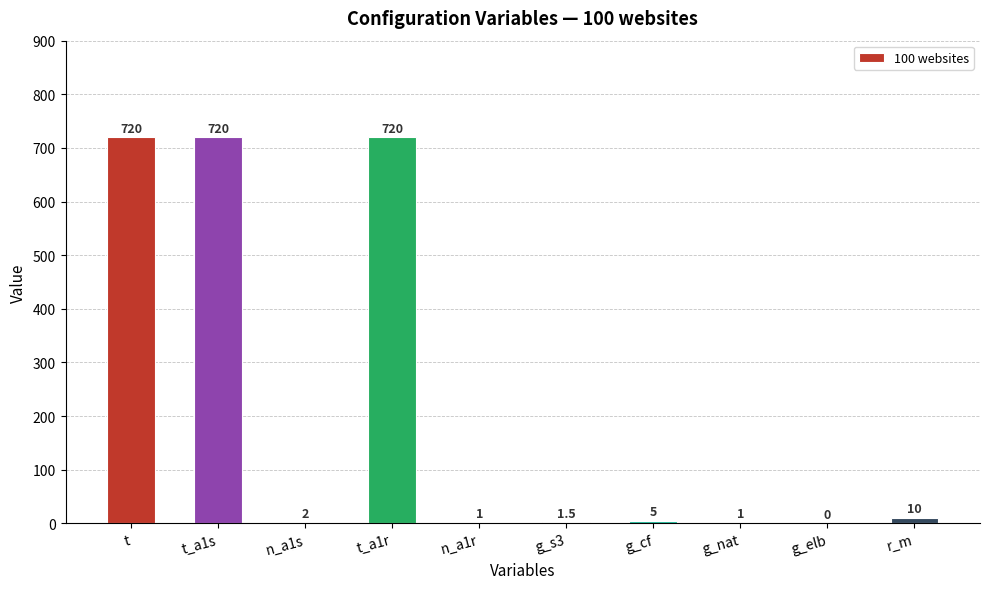

What is the change in value from t_a1r to n_a1r?

-719.0